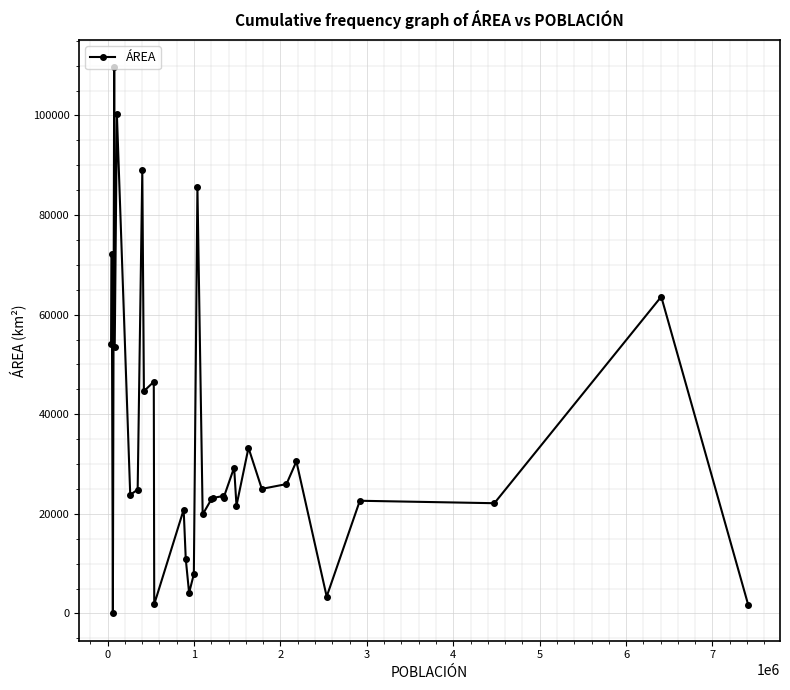

What is the smallest value displayed?

52